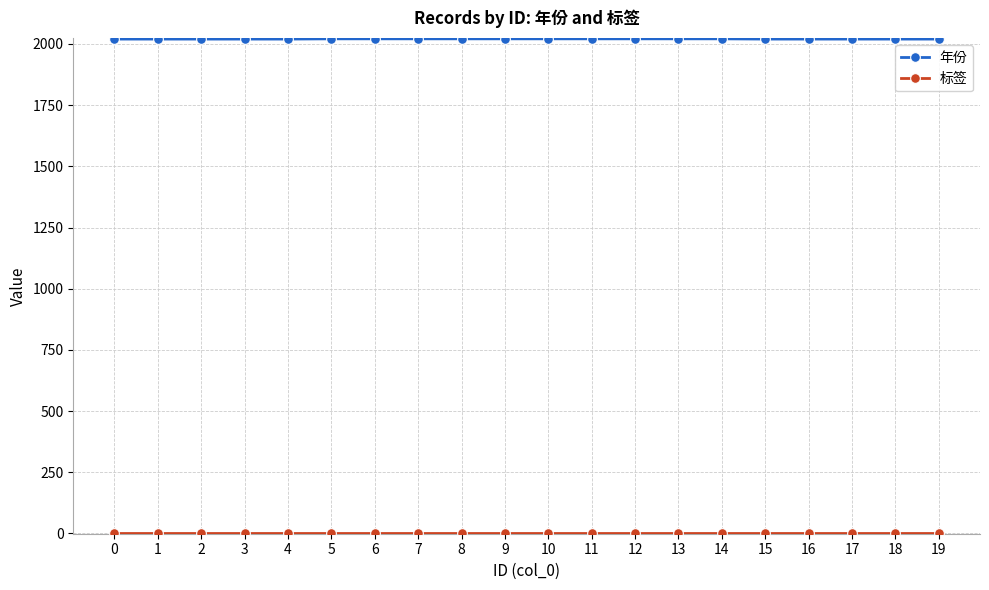

What is the sum of the 年份 values at 10 and 11?

4042